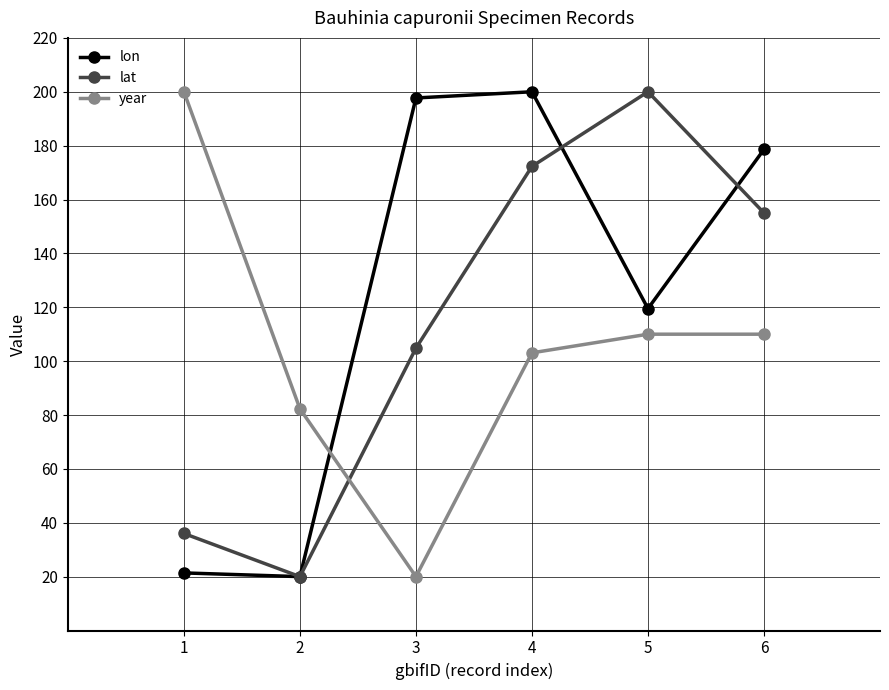

How many data points in lon are less than 178?

3